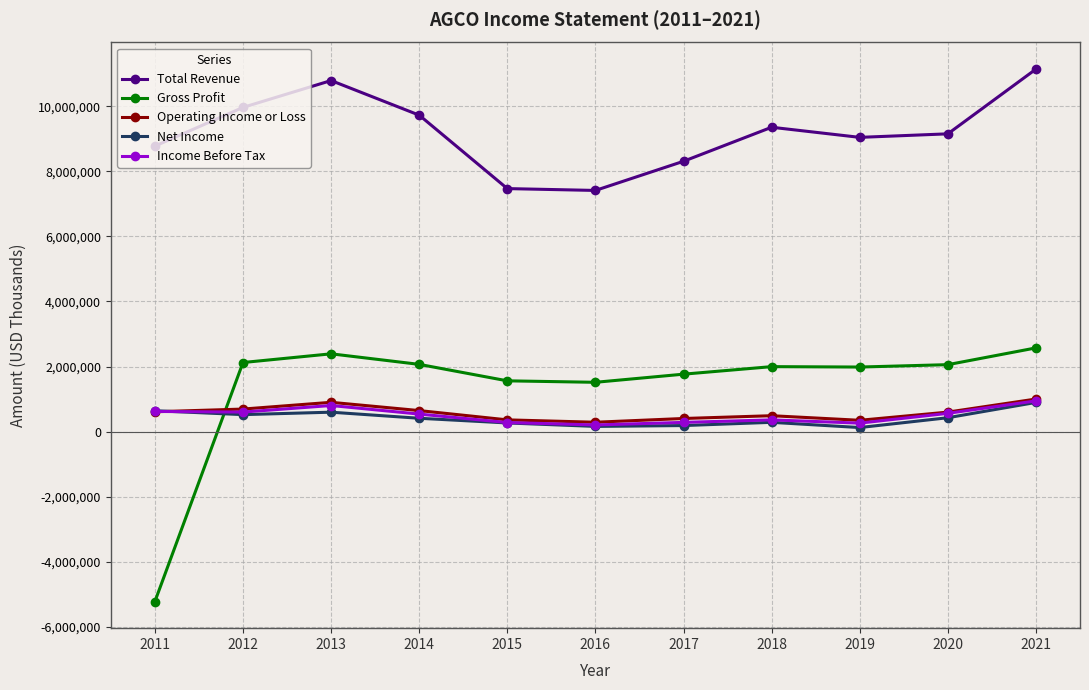

True or false: Income Before Tax and Total Revenue cross at least once.

False